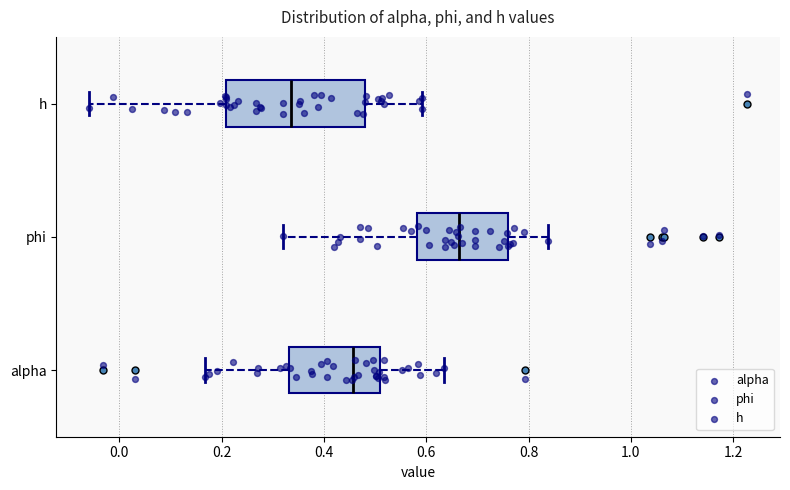

Reading bottom to top, transcribe this box plot: for each box, give where its median line is, the range the box spans, and where its two whiskers end, as read against the x-axis. The values are not printed on the chart, so give them approximately, as read against the axis.

alpha: median 0.46, box 0.34 to 0.50, whiskers 0.16 to 0.64
phi: median 0.66, box 0.58 to 0.76, whiskers 0.32 to 0.84
h: median 0.34, box 0.20 to 0.48, whiskers -0.06 to 0.60